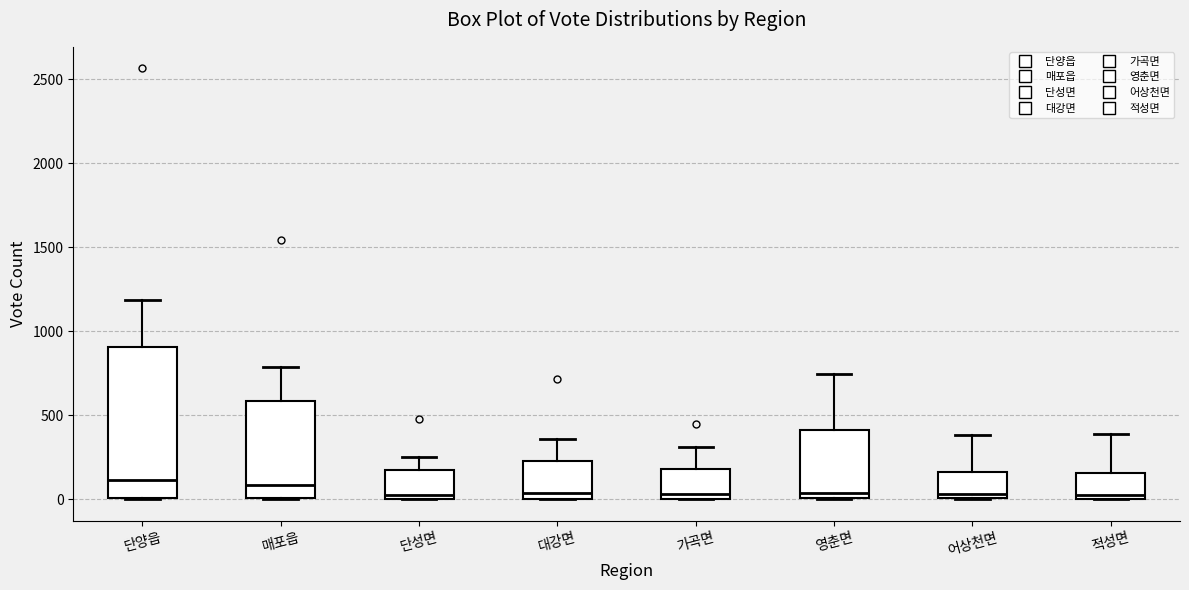

Reading left to right, transcribe this box plot: for each box, give where its median line is, the range the box spans, and where its two whiskers end, as read against the y-axis. The values are not printed on the chart, so give them approximately, as read against the axis.

단양읍: median 100, box 0 to 900, whiskers 0 to 1200
매포읍: median 100, box 0 to 600, whiskers 0 to 800
단성면: median 50, box 0 to 150, whiskers 0 to 250
대강면: median 50, box 0 to 250, whiskers 0 to 350
가곡면: median 50, box 0 to 200, whiskers 0 to 300
영춘면: median 50, box 0 to 400, whiskers 0 to 750
어상천면: median 50, box 0 to 150, whiskers 0 to 400
적성면: median 50, box 0 to 150, whiskers 0 to 400